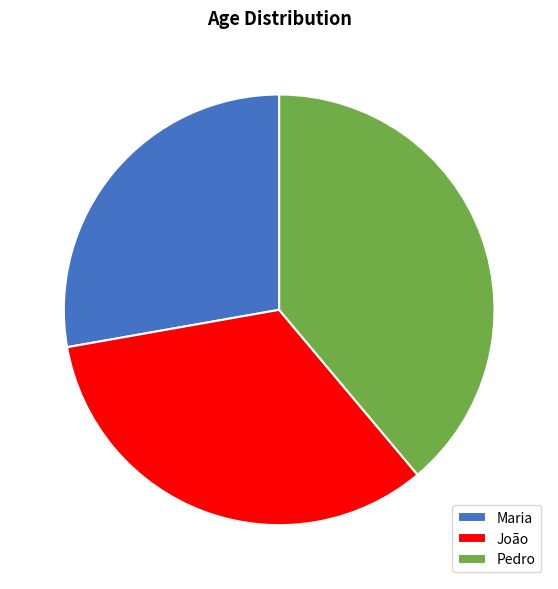

Does any single category account for the majority?

No